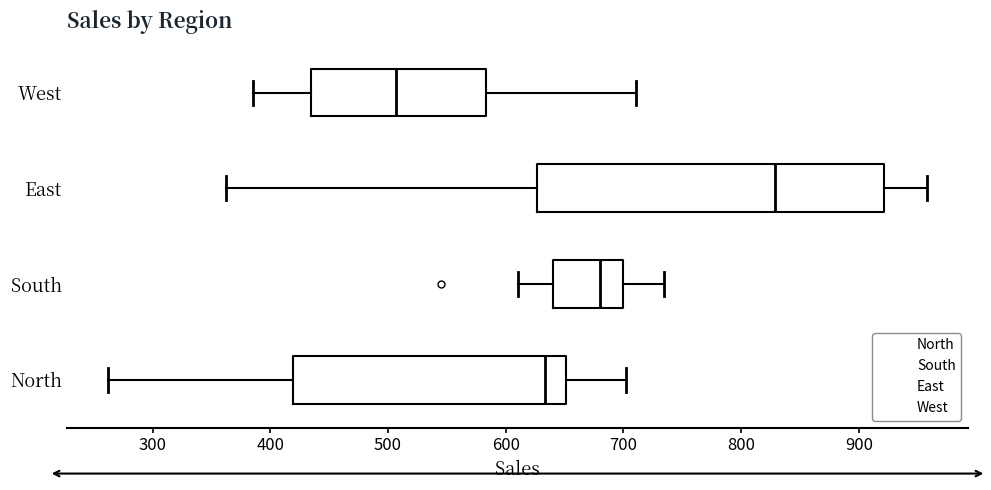

Reading bottom to top, read every box against the x-axis: the position of its median line, the range the box covers, and the ends of its whiskers. The values are not printed on the chart, so give them approximately, as read against the axis.

North: median 630, box 420 to 650, whiskers 260 to 700
South: median 680, box 640 to 700, whiskers 610 to 730
East: median 830, box 630 to 920, whiskers 360 to 960
West: median 510, box 440 to 580, whiskers 390 to 710